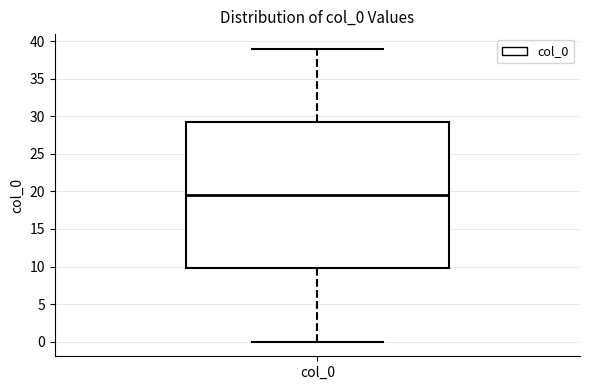

Read this box plot against the y-axis: the position of the median line, the range covered by the box, and the ends of both whiskers. The values are not printed on the chart, so give them approximately, as read against the axis.

median 19.5, box 10.0 to 29.5, whiskers 0.0 to 39.0